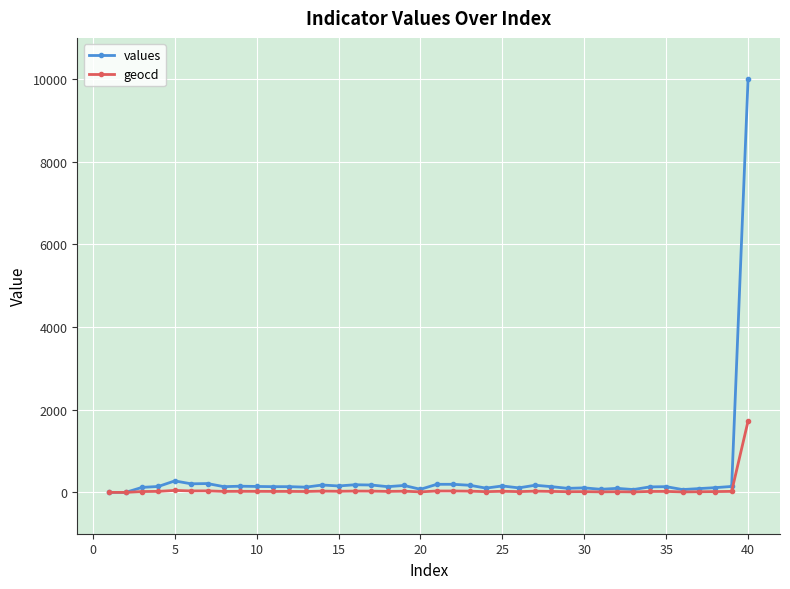

What is the greatest value displayed?

10000